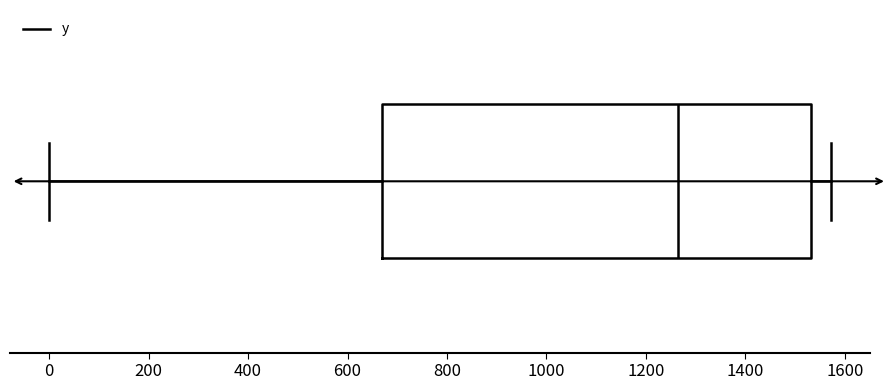

Transcribe this box plot: give where the median line is, the range the box spans, and where the two whiskers end, as read against the x-axis. The values are not printed on the chart, so give them approximately, as read against the axis.

median 1260, box 660 to 1540, whiskers 0 to 1580